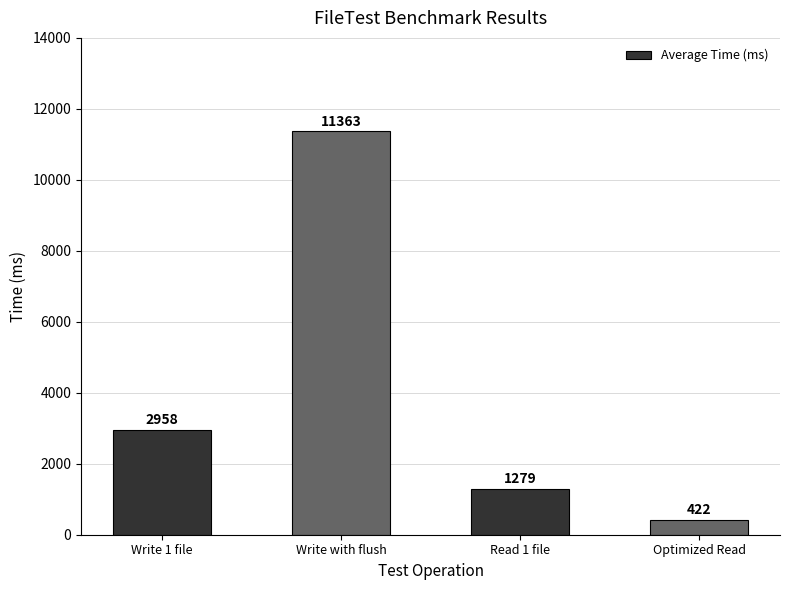

What is the sum of all values?

16022